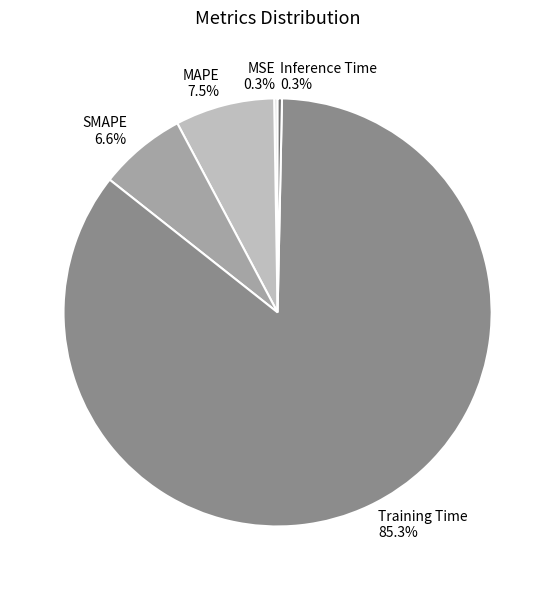

Do MAPE and Inference Time together represent more than half of the pie?

No